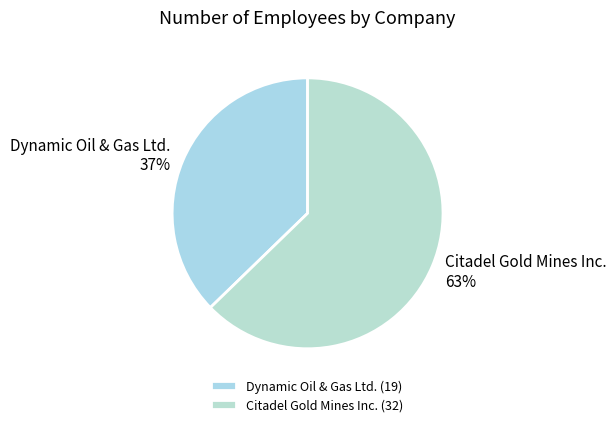

Count the number of slices in the pie.

2